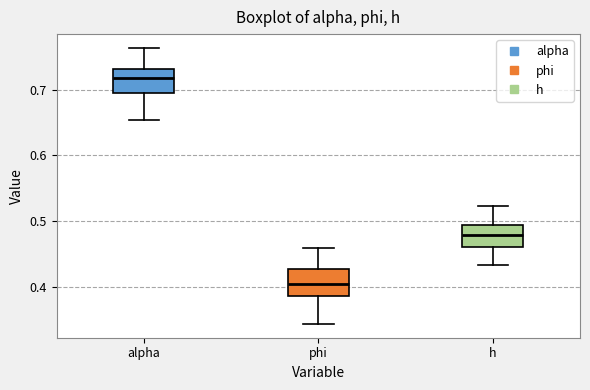

Which box has the lowest median line?

phi